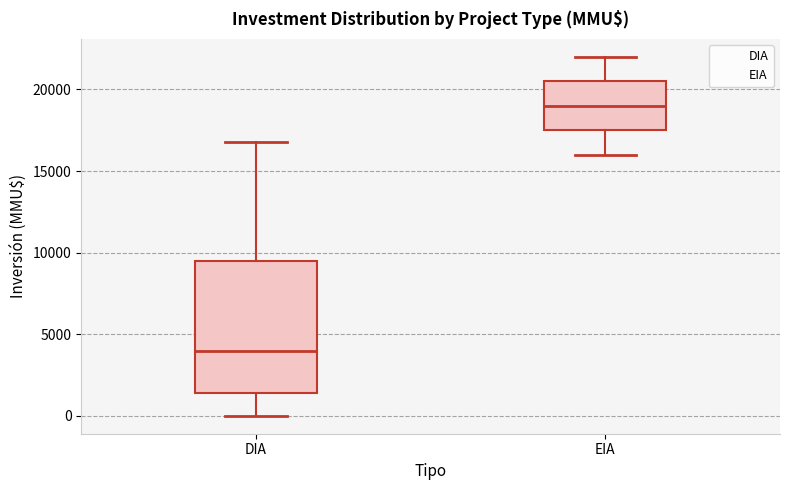

Which box is the tallest, from its lower edge to its upper edge?

DIA